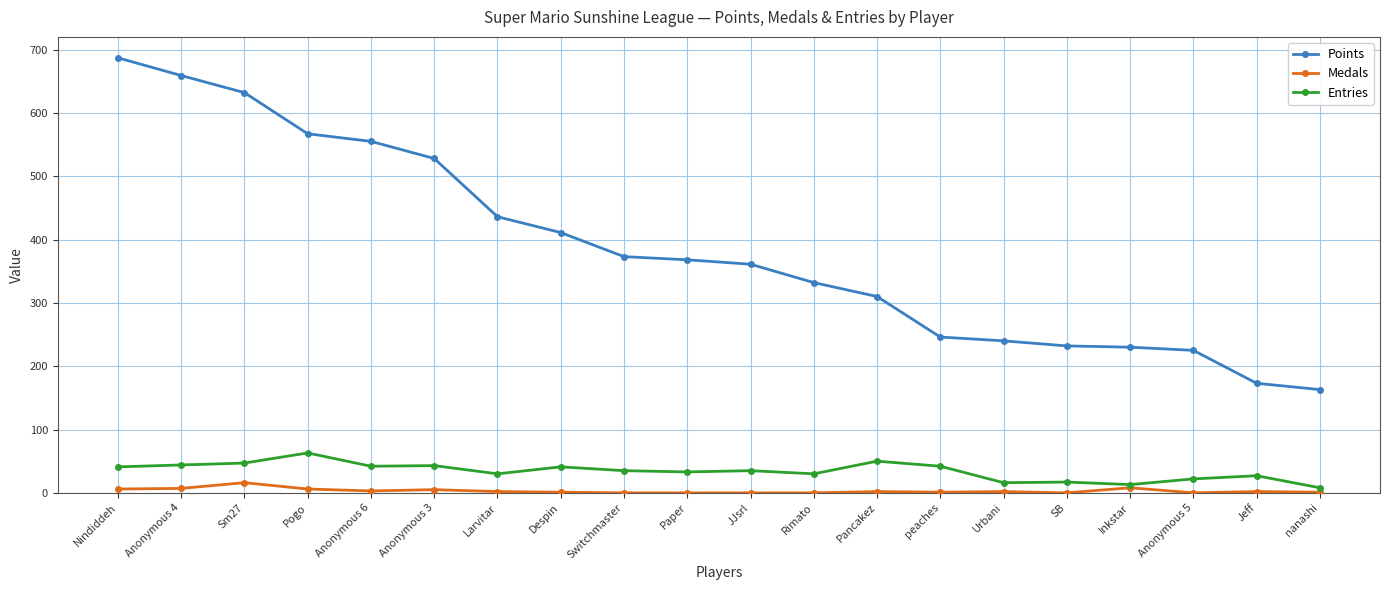

True or false: Points has a value of 687 at Nindiddeh.

True